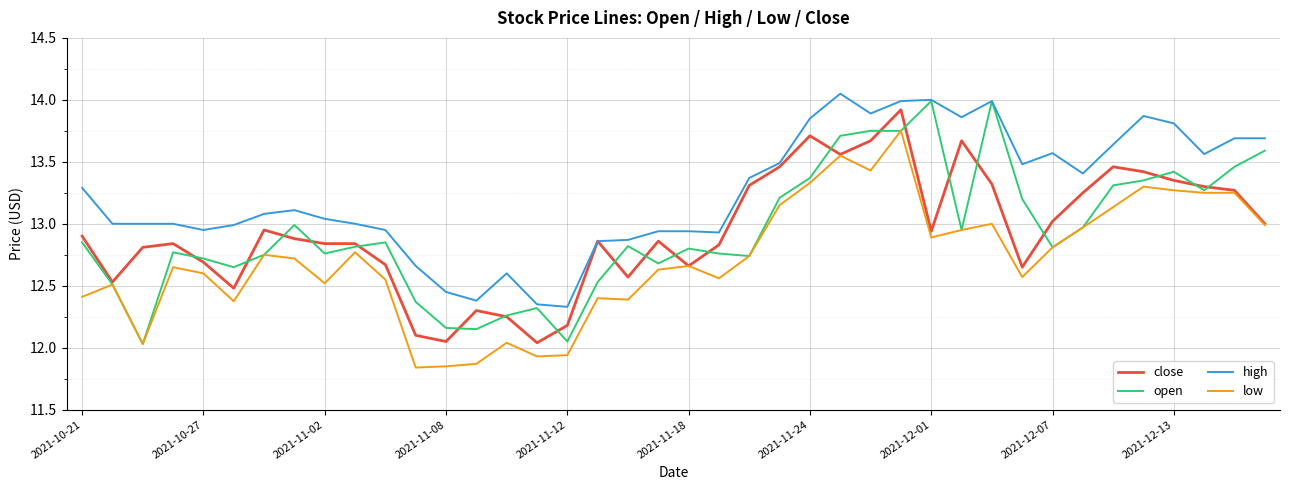

Which series has the largest total across all categories?

high